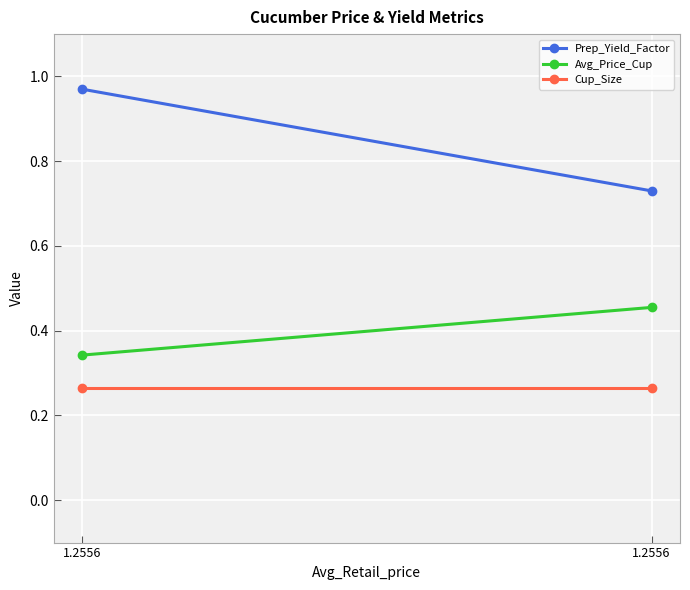

Between 1.2556 and 1.2556, which series saw the biggest shift?

Prep_Yield_Factor